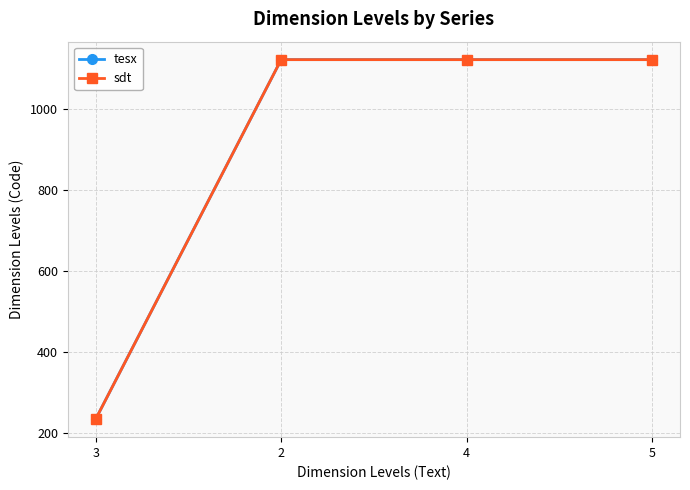

At which category is the sum across all series the highest?

2